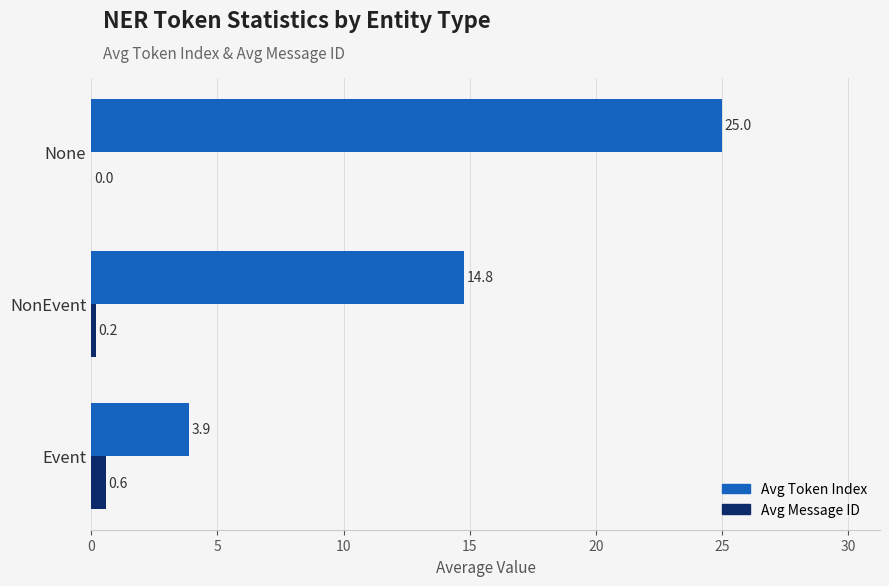

At which label is Avg Token Index closest to 14?

NonEvent